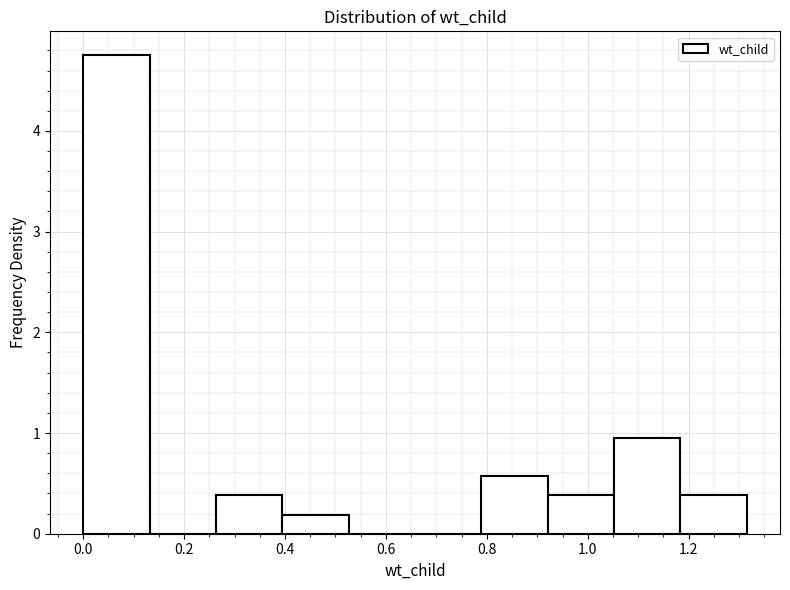

How tall is the bar that spans 0.92 to 1.06 on the x-axis? Neither the bar edges nor the heights are printed on the chart, so give them approximately, as read against the axes.

0.4